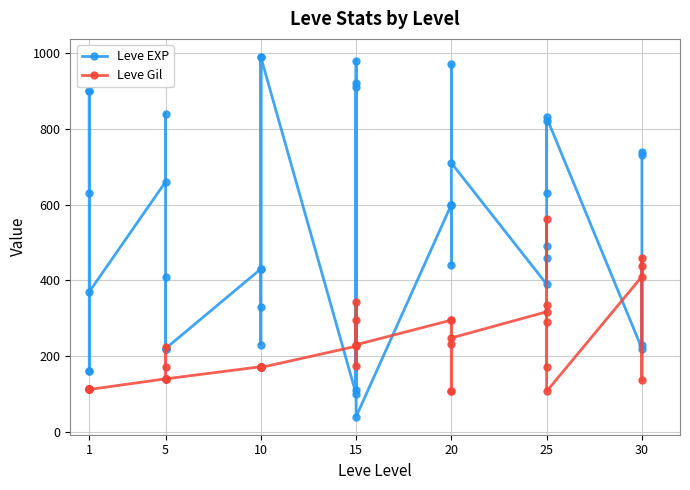

Is it true that Leve Gil equals 251 at 30?

False